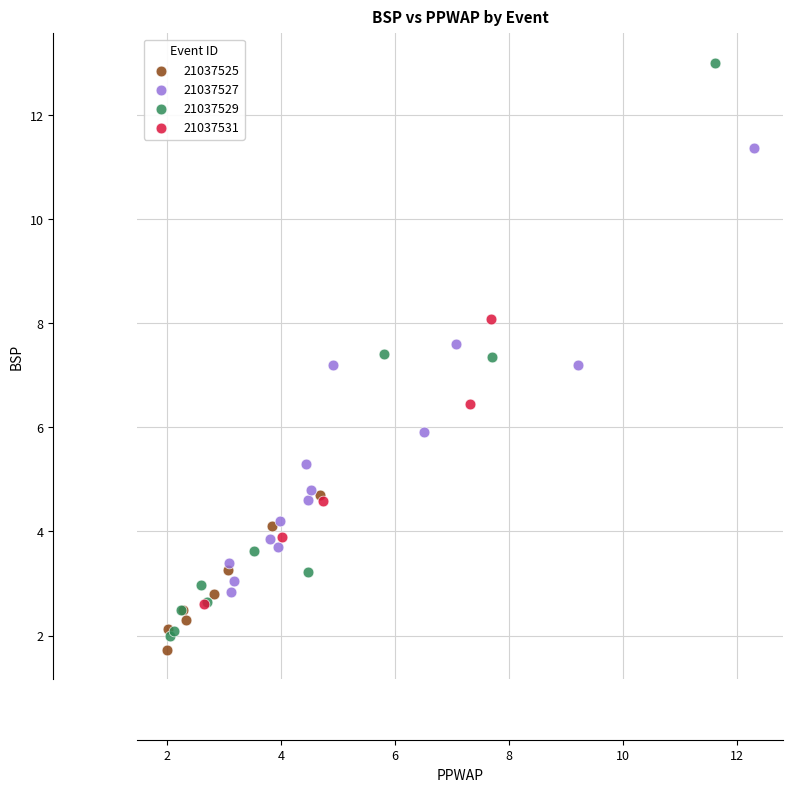

Which series has the largest Y range (max minus min)?

21037529